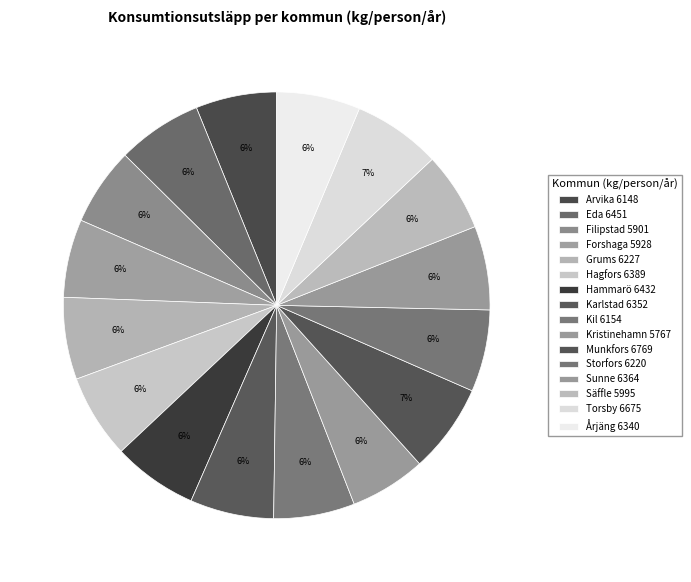

How many segments does this pie chart have?

16